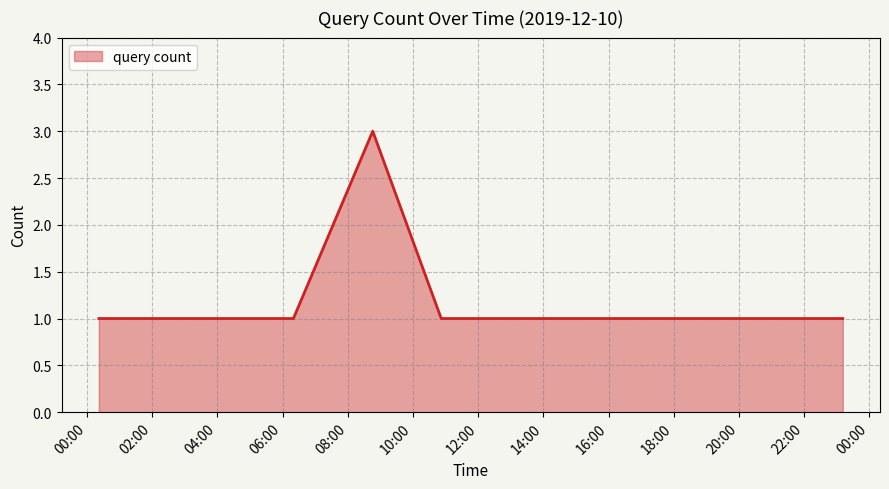

What is the greatest value displayed?

3